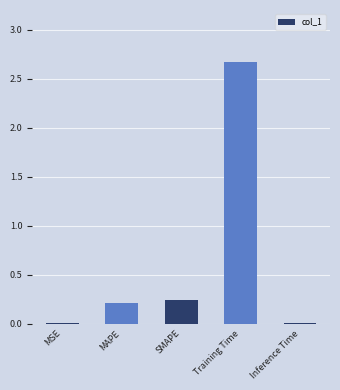

Are the bars horizontal?

No